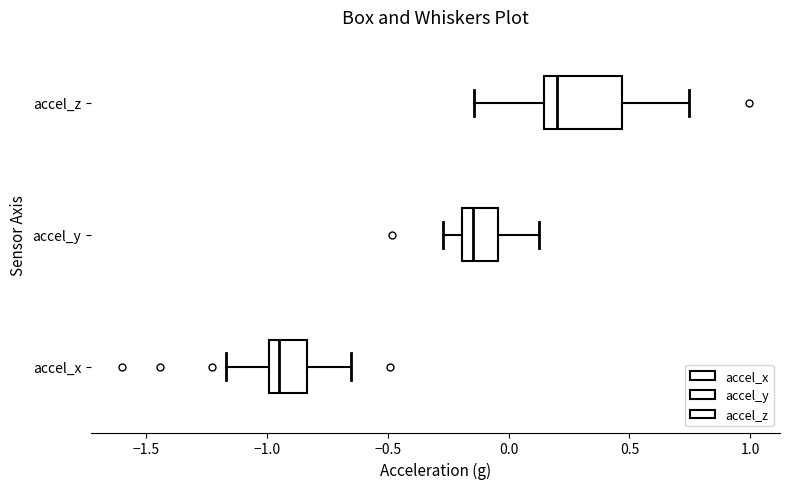

Reading bottom to top, transcribe this box plot: for each box, give where its median line is, the range the box spans, and where its two whiskers end, as read against the x-axis. The values are not printed on the chart, so give them approximately, as read against the axis.

accel_x: median -0.95, box -1.00 to -0.85, whiskers -1.15 to -0.65
accel_y: median -0.15, box -0.20 to -0.05, whiskers -0.25 to 0.15
accel_z: median 0.20, box 0.15 to 0.45, whiskers -0.15 to 0.75